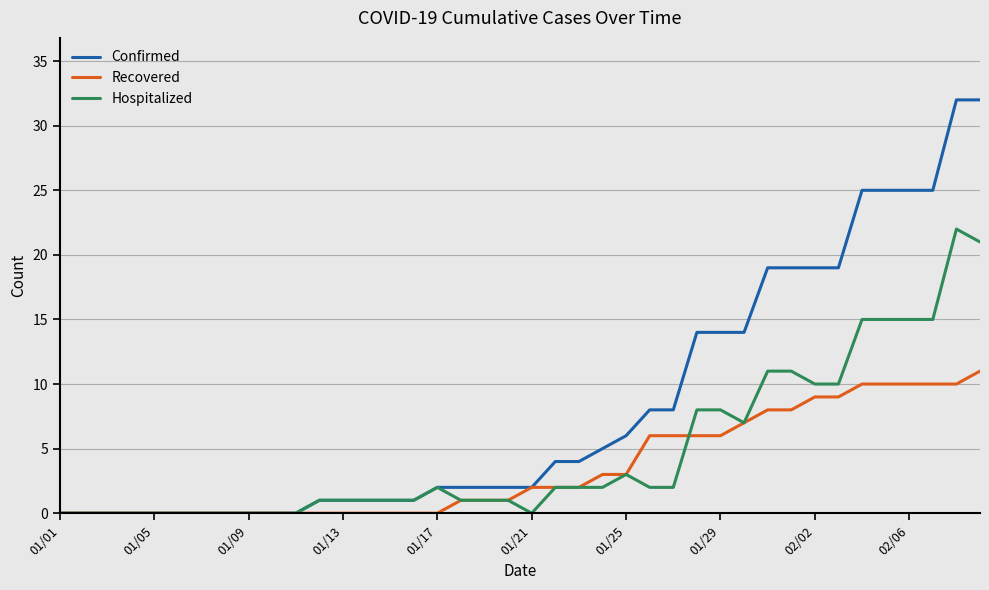

Reading left to right, extract all data points from this chart.

Confirmed: 0	0	0	0	0	0	0	0	0	0	0	1	1	1	1	1	2	2	2	2	2	4	4	5	6	8	8	14	14	14	19	19	19	19	25	25	25	25	32	32
Recovered: 0	0	0	0	0	0	0	0	0	0	0	0	0	0	0	0	0	1	1	1	2	2	2	3	3	6	6	6	6	7	8	8	9	9	10	10	10	10	10	11
Hospitalized: 0	0	0	0	0	0	0	0	0	0	0	1	1	1	1	1	2	1	1	1	0	2	2	2	3	2	2	8	8	7	11	11	10	10	15	15	15	15	22	21